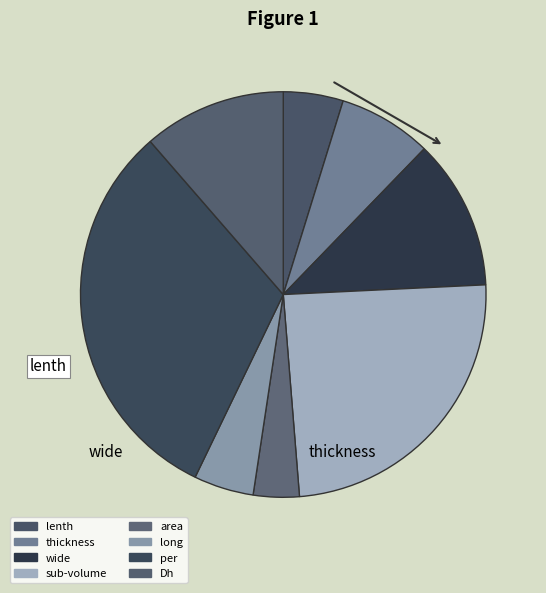

To the nearest percent, what is the difference between the largest and smallest slice percentages?

28%